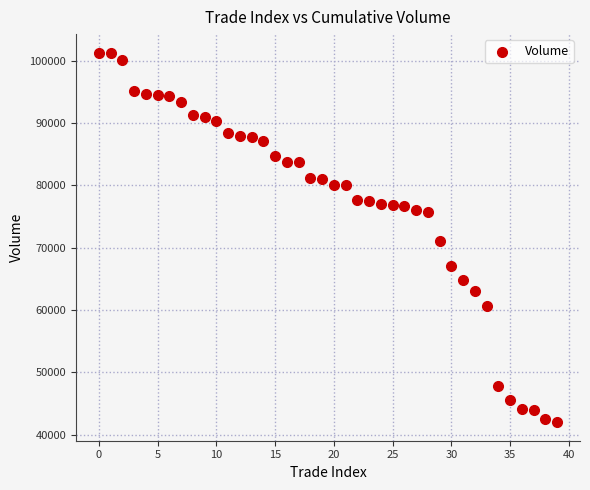

What is the range of Y values (max minus min)?

59310